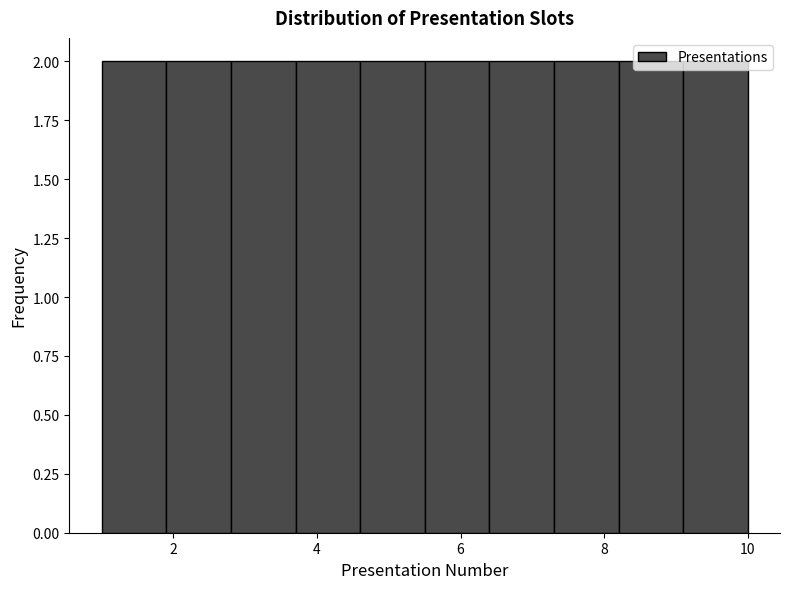

Reading left to right, transcribe this chart: for each bar, give the range it covers on the x-axis and its height. Neither the bar edges nor the heights are printed on the chart, so give them approximately, as read against the axes.

1.0 to 1.9: 2
1.9 to 2.8: 2
2.8 to 3.7: 2
3.7 to 4.6: 2
4.6 to 5.5: 2
5.5 to 6.4: 2
6.4 to 7.3: 2
7.3 to 8.2: 2
8.2 to 9.1: 2
9.1 to 10.0: 2